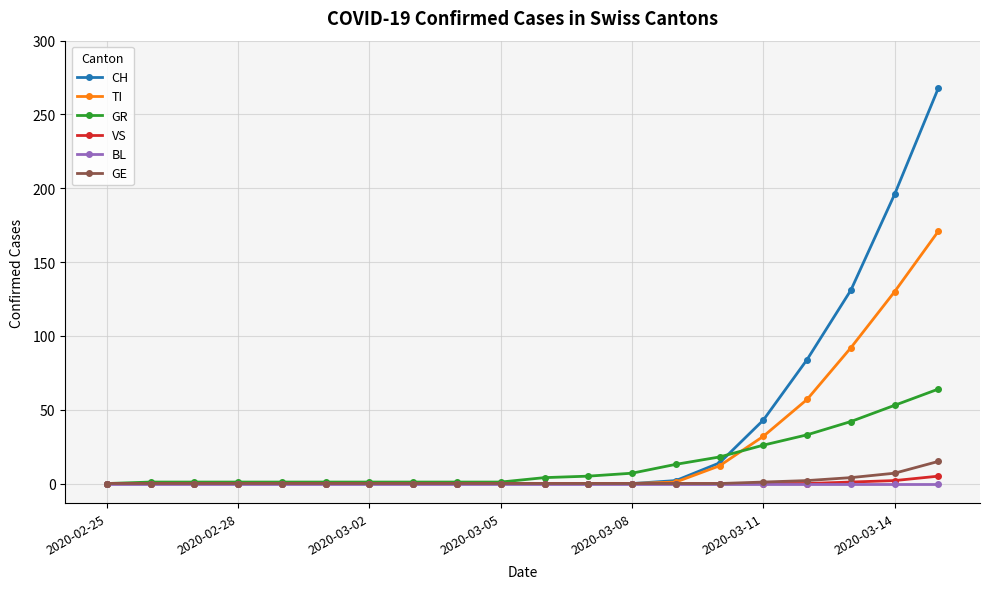

Which series has the widest spread of values?

CH